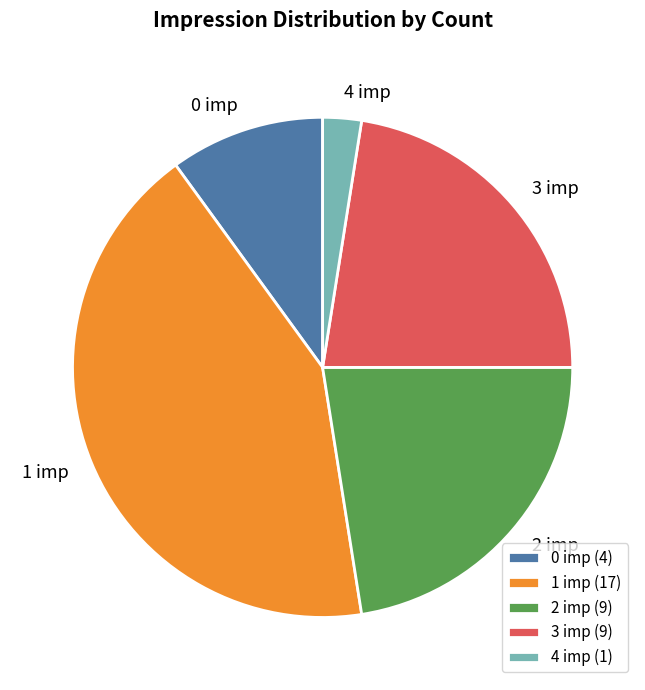

True or false: 2 imp accounts for 13% of the total.

False